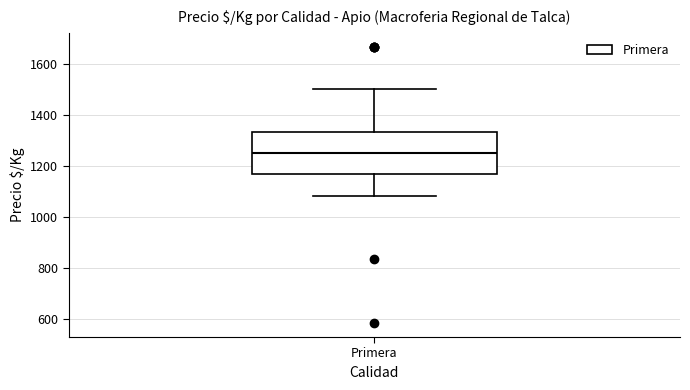

Where is the upper edge of the box for Primera on the y-axis? The values are not printed on the chart, so give them approximately, as read against the axis.

1340